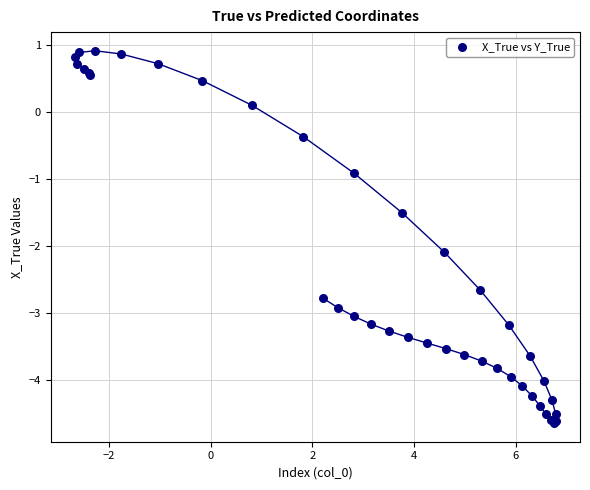

What Y value in the scatter plot is closest to -1?

-0.9